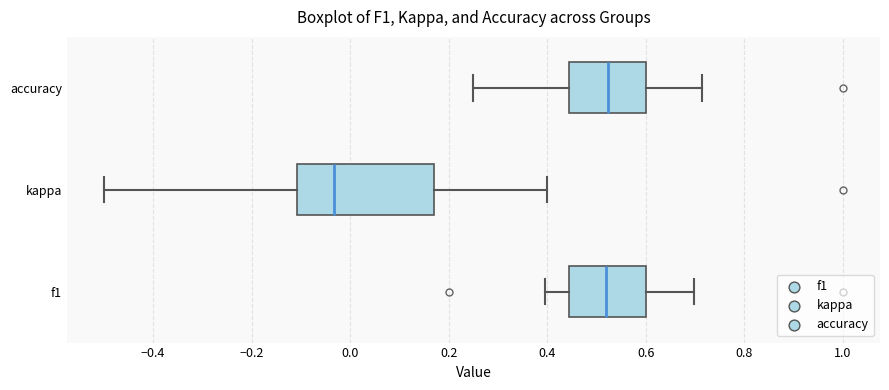

Where does the left whisker of the box for f1 end on the x-axis? The values are not printed on the chart, so give them approximately, as read against the axis.

0.40